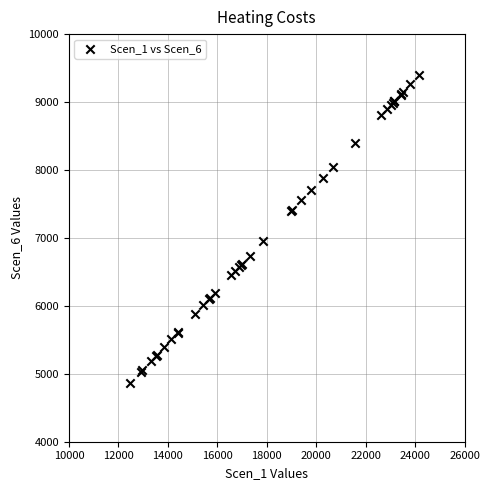

What Y value in the scatter plot is closest to 7131?

6953.8